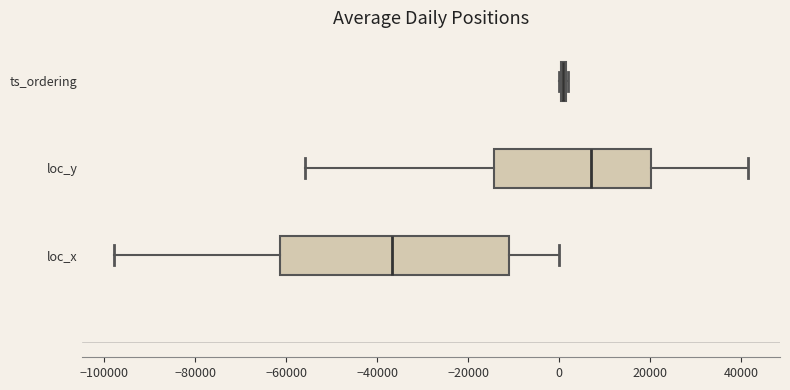

Comparing the boxes themselves (not the whiskers), which one is the widest?

loc_x